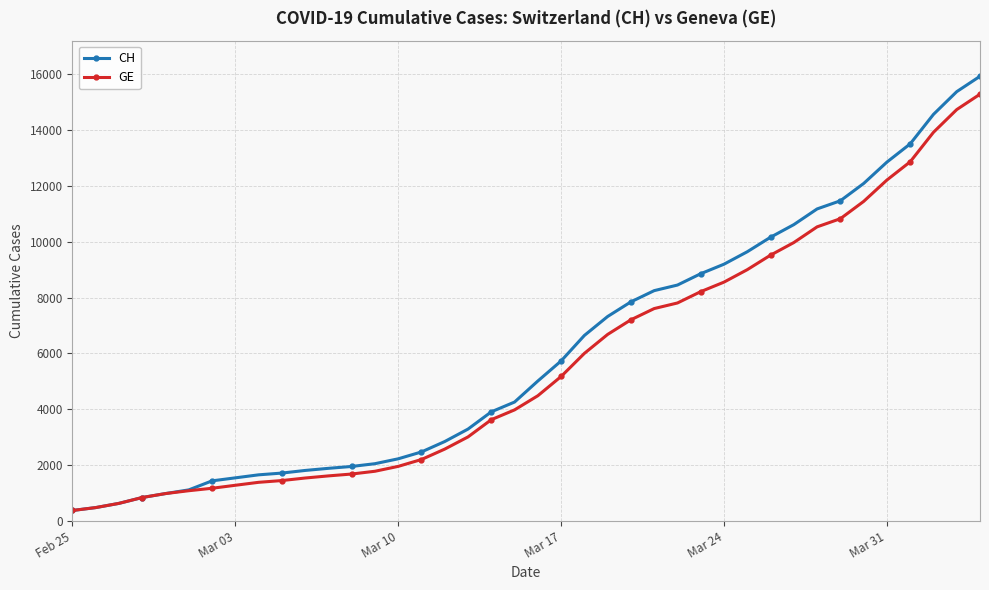

Which series has the widest spread of values?

CH